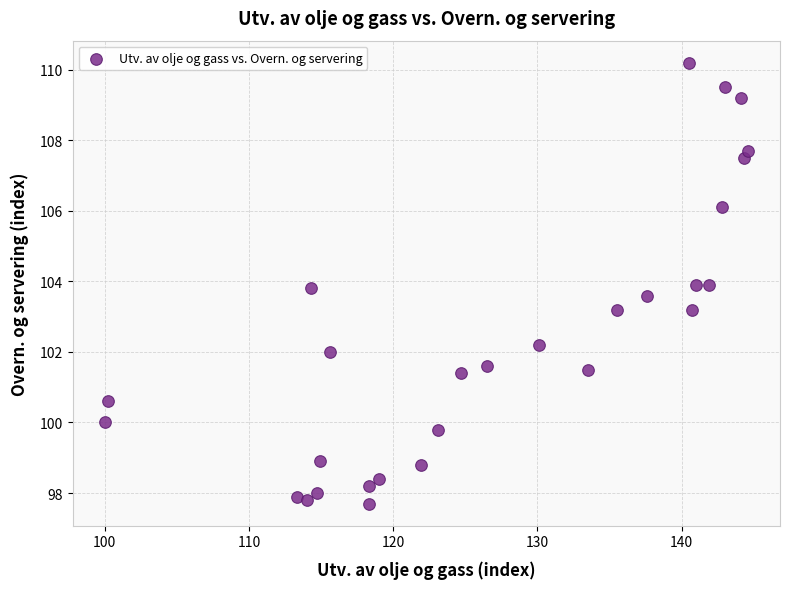

What is the range of X values (max minus min)?

44.6